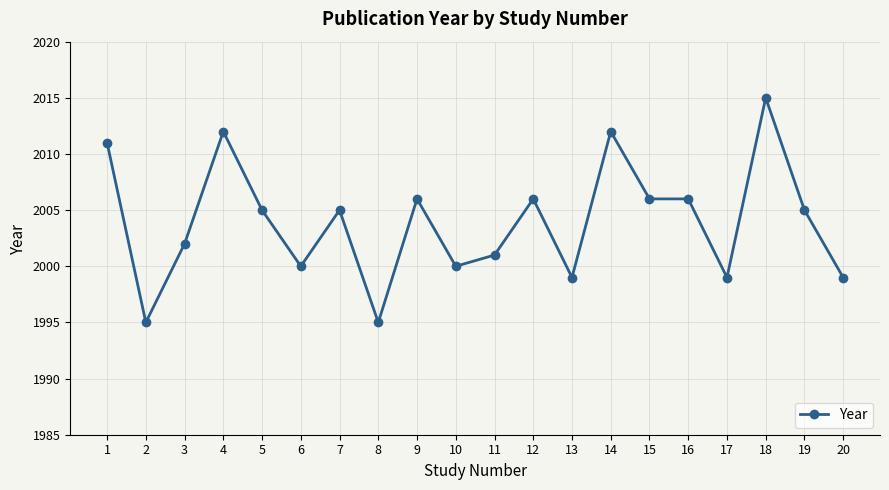

Which label corresponds to the largest value in the chart?

18